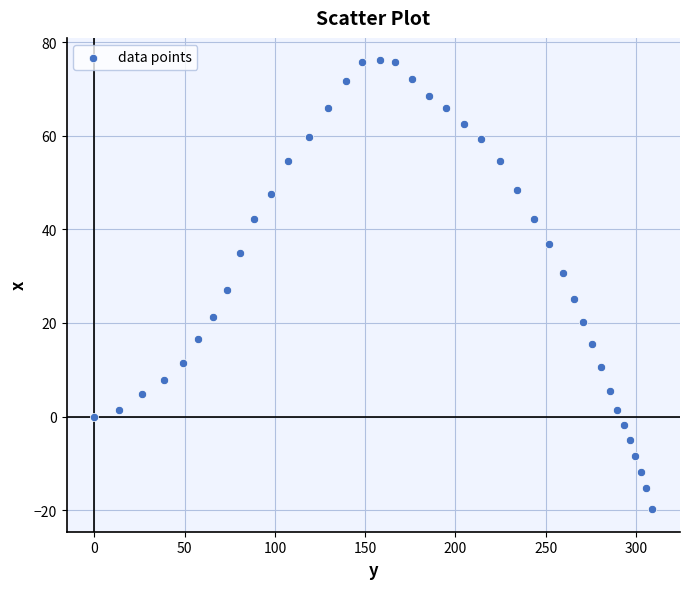

What is the range of X values (max minus min)?

309.0